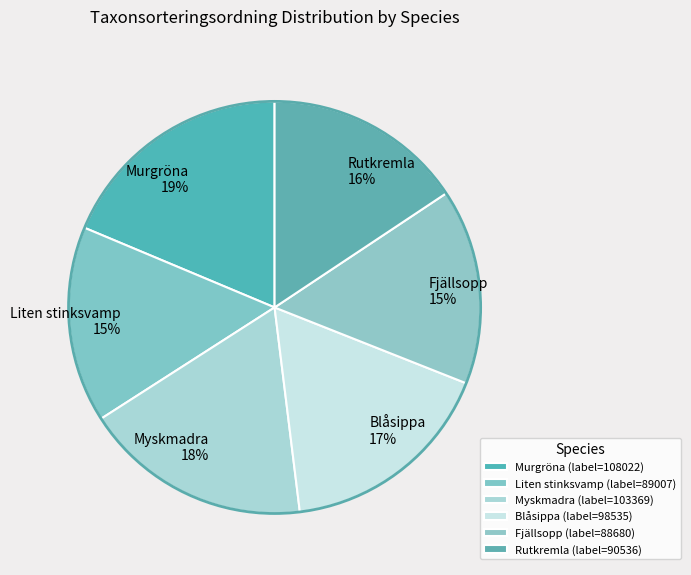

To the nearest percent, what percentage of the pie is Myskmadra?

18%